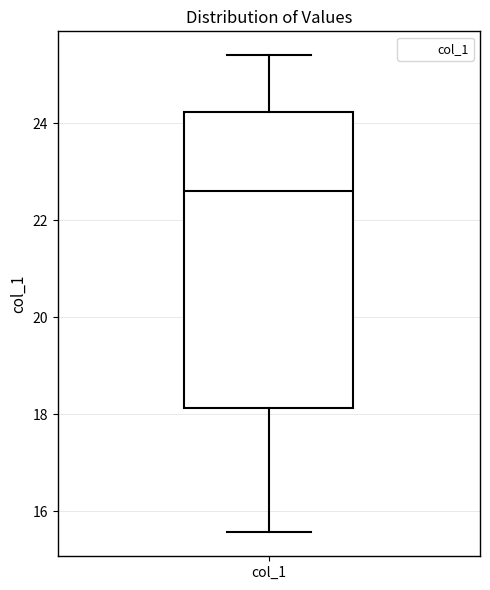

Read this box plot against the y-axis: the position of the median line, the range covered by the box, and the ends of both whiskers. The values are not printed on the chart, so give them approximately, as read against the axis.

median 22.6, box 18.2 to 24.2, whiskers 15.6 to 25.4